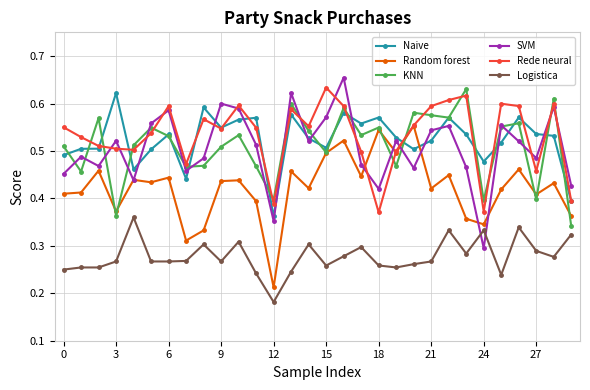

True or false: Logistica has more than 0 interior local peaks.

True